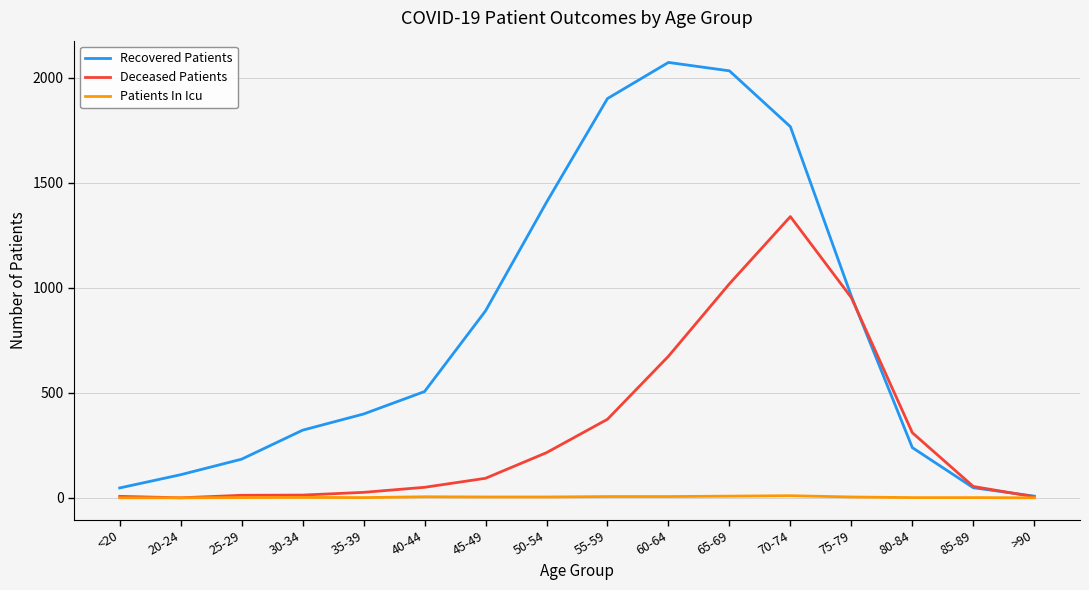

What is the greatest value displayed?

2073